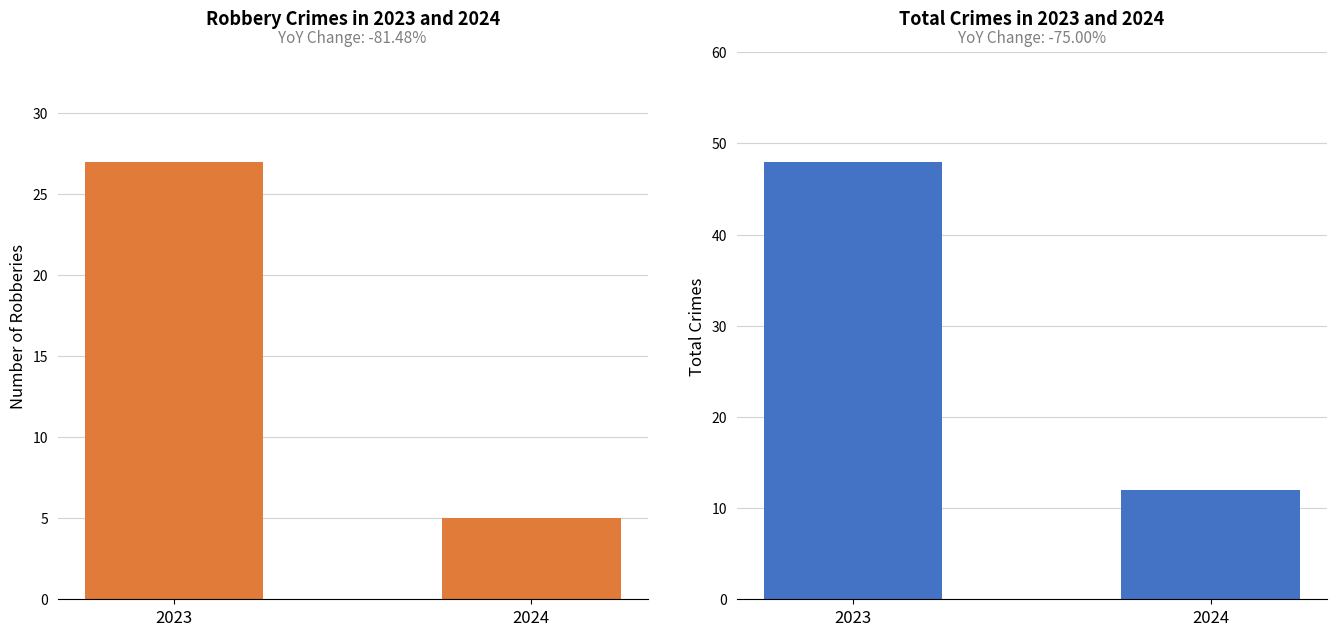

Does the chart contain any negative values?

No